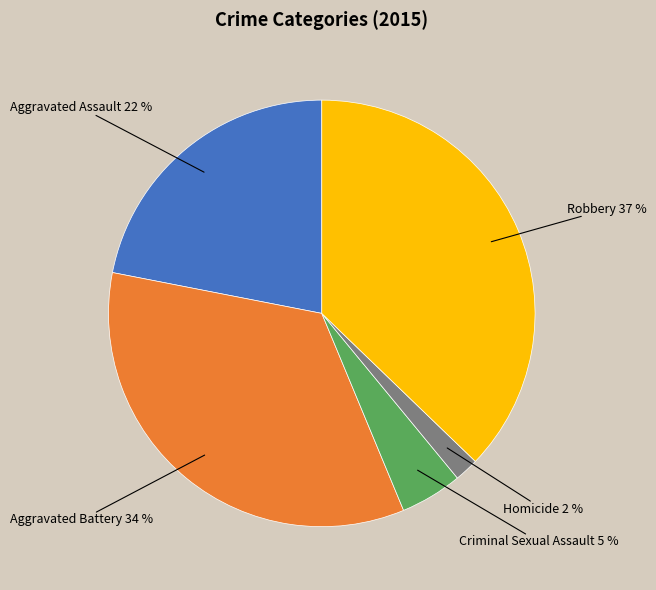

To the nearest percent, what is the difference between the largest and smallest slice percentages?

35%